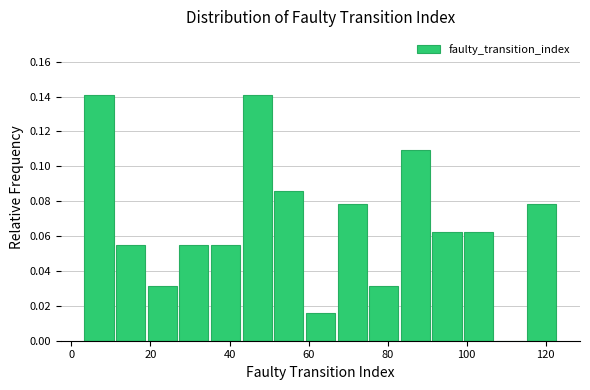

How tall is the bar that spans 99 to 107 on the x-axis? Neither the bar edges nor the heights are printed on the chart, so give them approximately, as read against the axes.

0.062